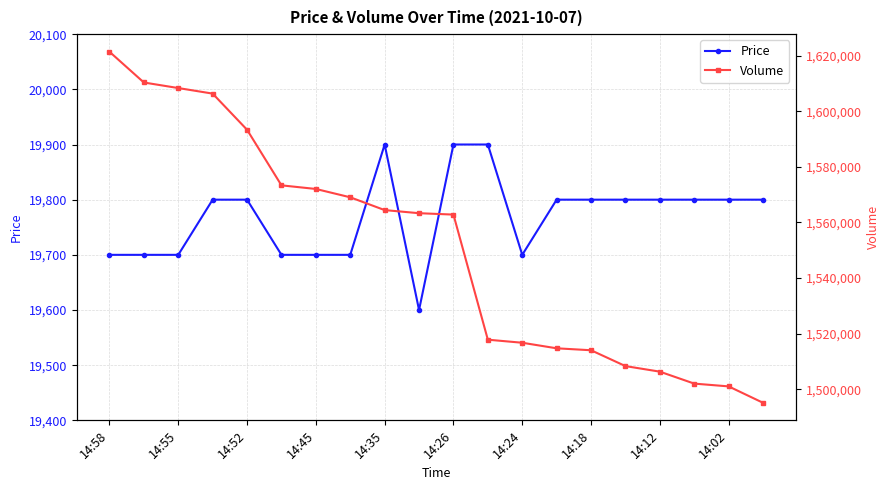

True or false: Price has a value of 19700 at 14:55.

True